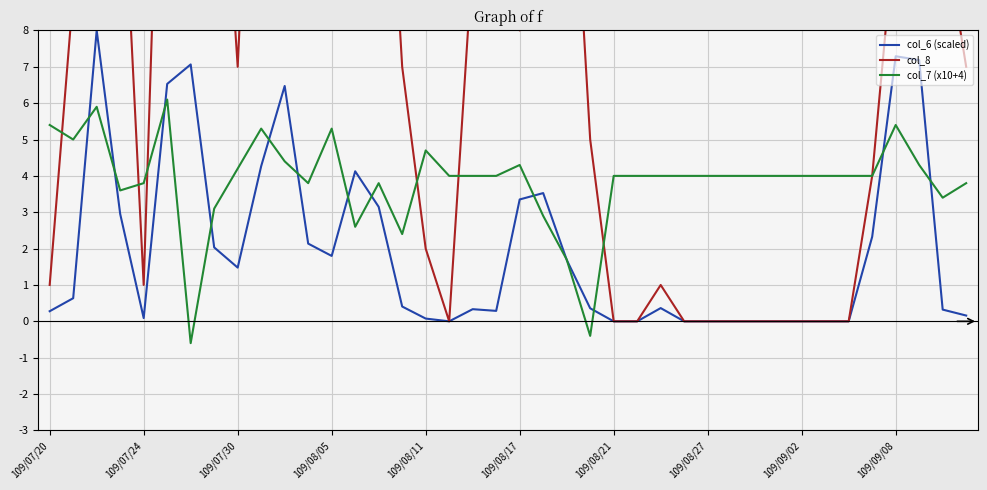

Is the value of col_8 at 29 greater than the value of col_6 (scaled) at 13?

No